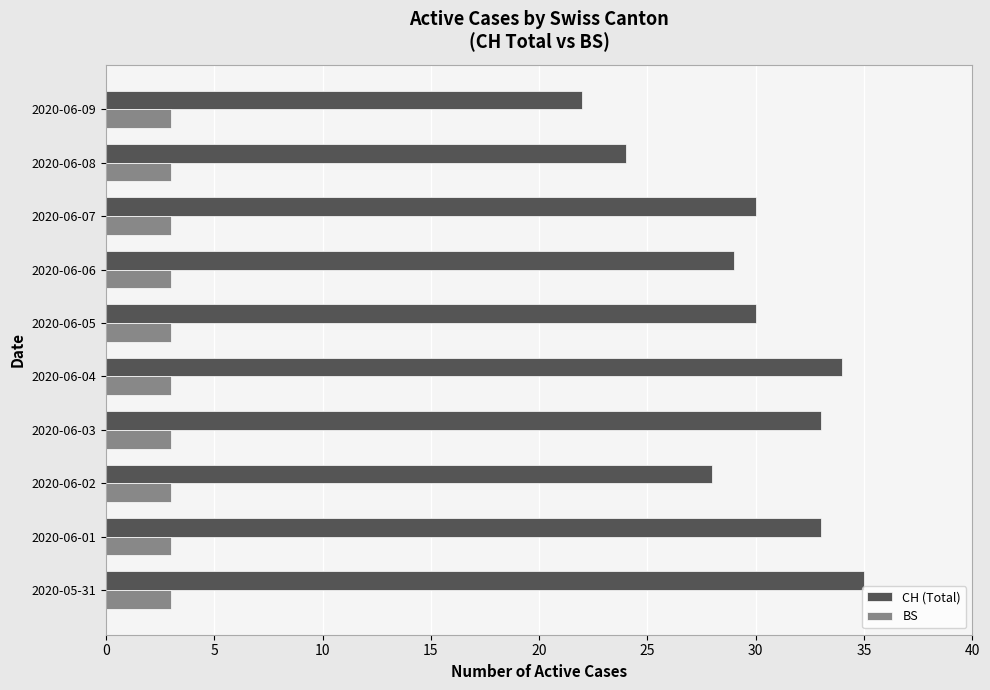

How many series are shown in this chart?

2